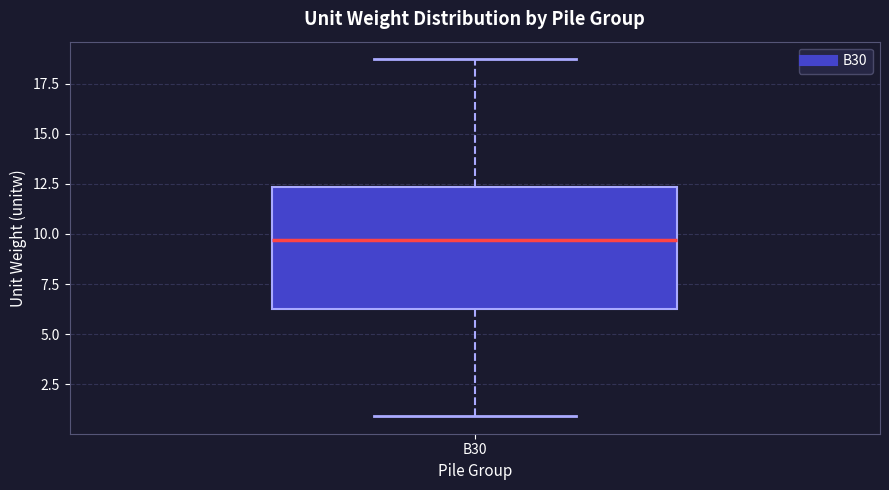

Transcribe this box plot: give where the median line is, the range the box spans, and where the two whiskers end, as read against the y-axis. The values are not printed on the chart, so give them approximately, as read against the axis.

median 9.5, box 6.5 to 12.5, whiskers 1.0 to 18.5